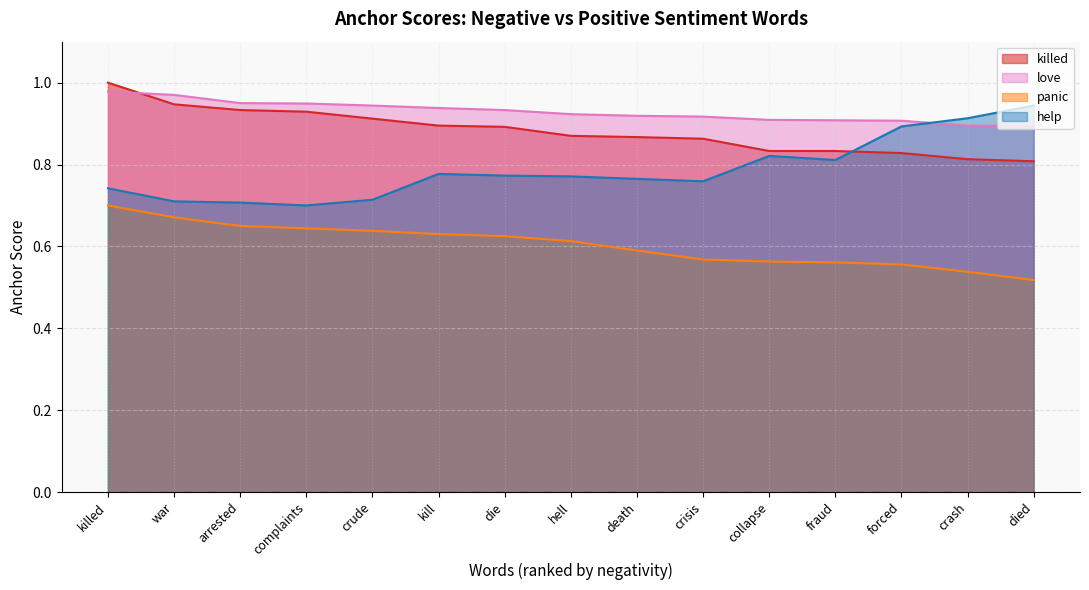

True or false: killed has more than 2 points higher than both neighbors.

False